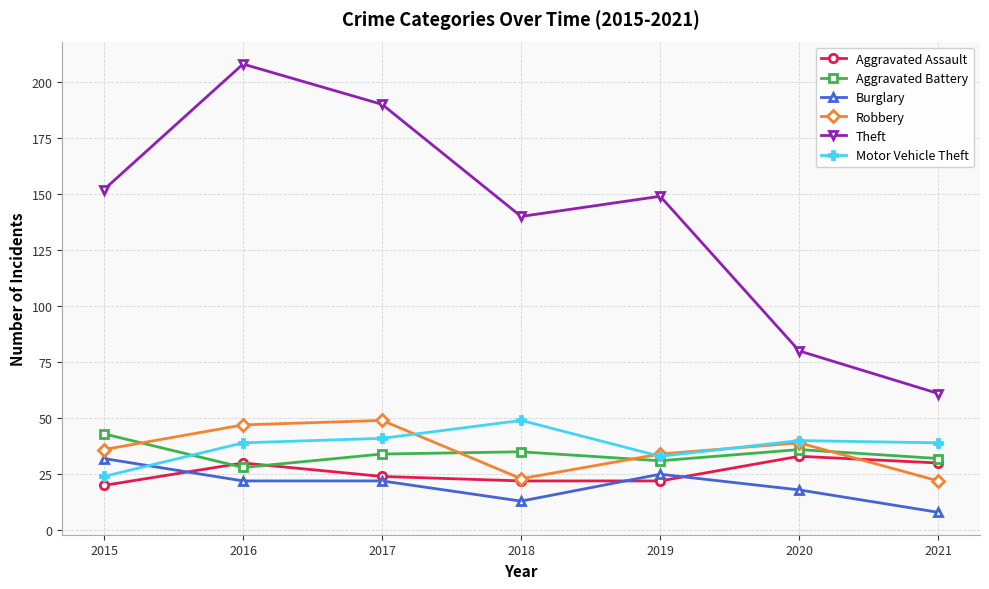

Which series changed the most between 2017 and 2020?

Theft